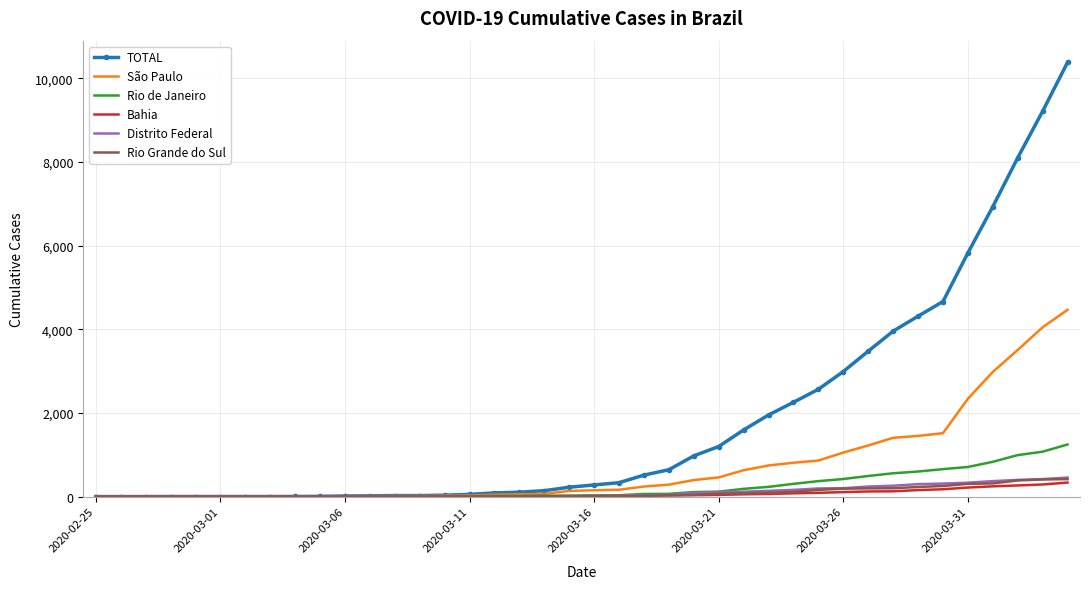

Which series has the largest total across all categories?

TOTAL